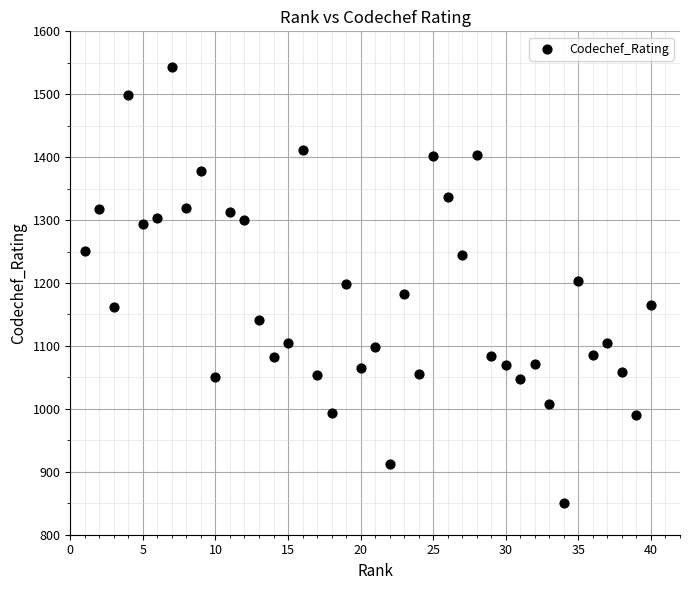

What is the range of Y values (max minus min)?

693